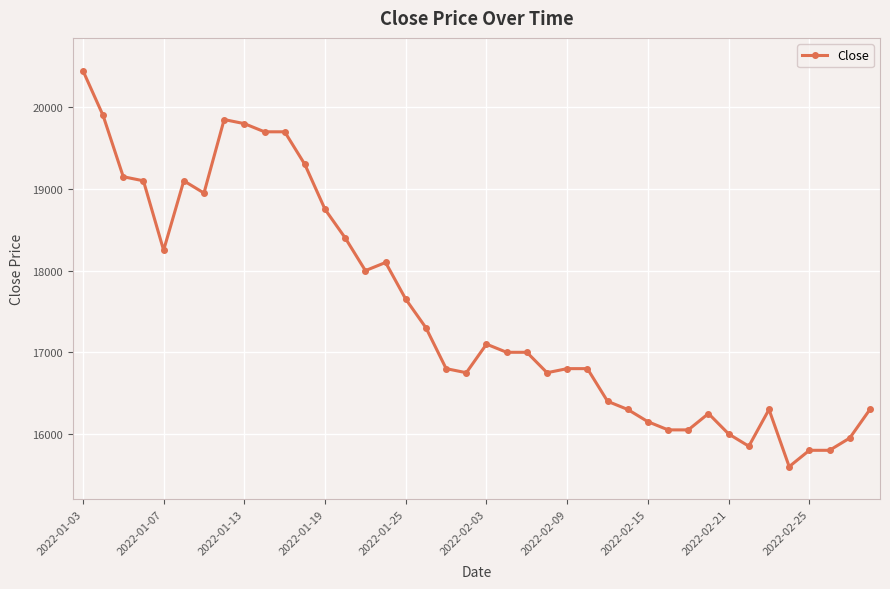

What is the smallest value displayed?

15600